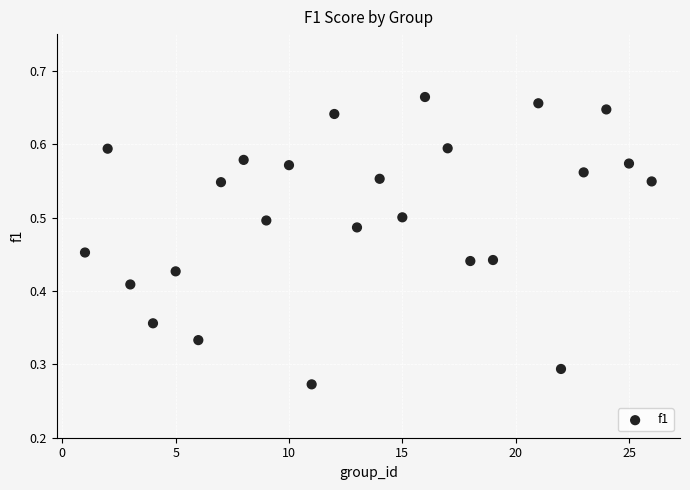

What is the range of X values (max minus min)?

25.0